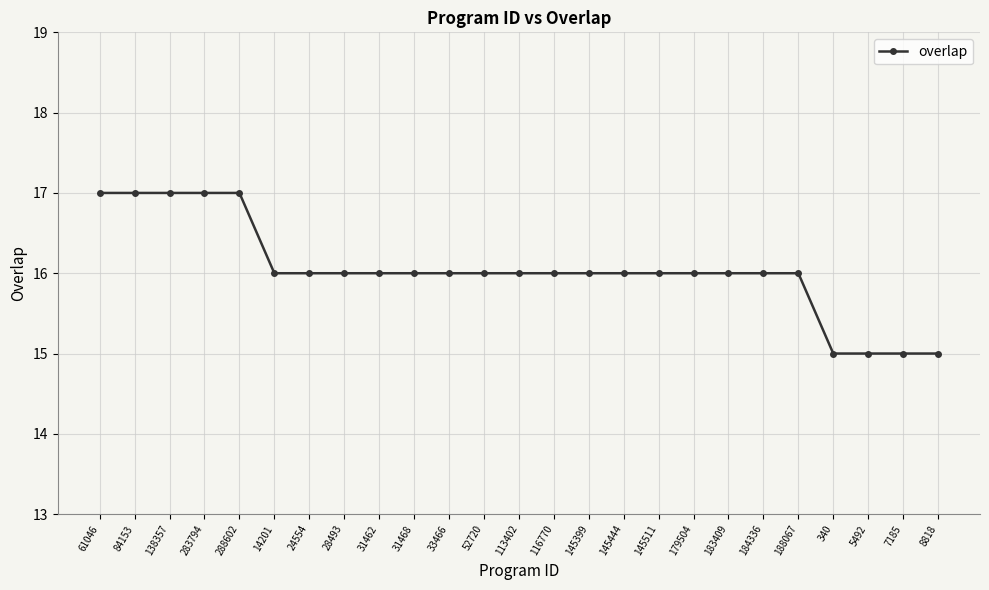

What position from the left is 145511?

17